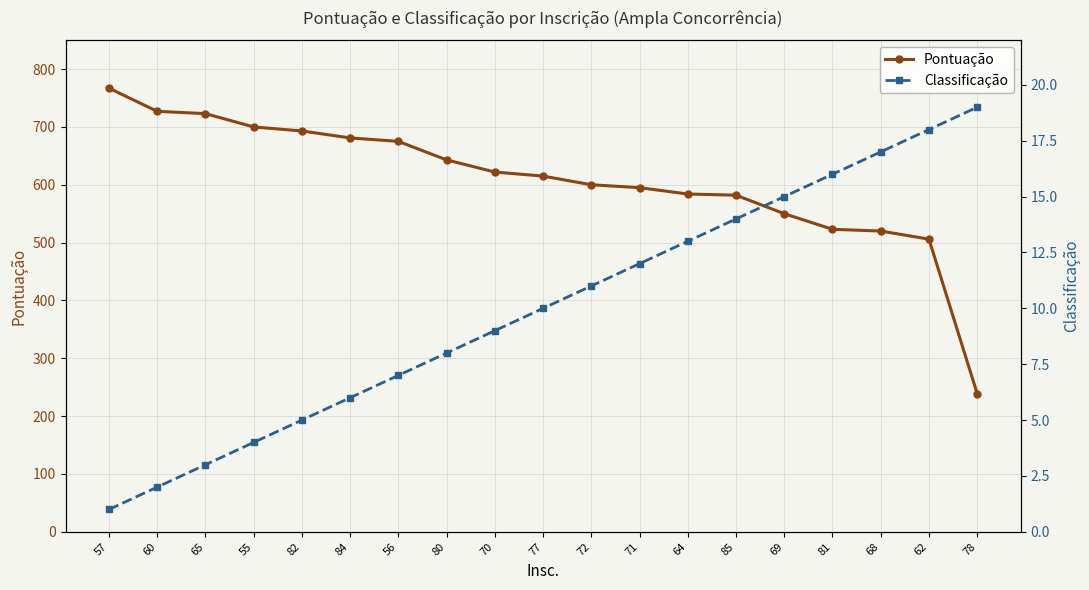

True or false: Pontuação and Classificação cross at least once.

False